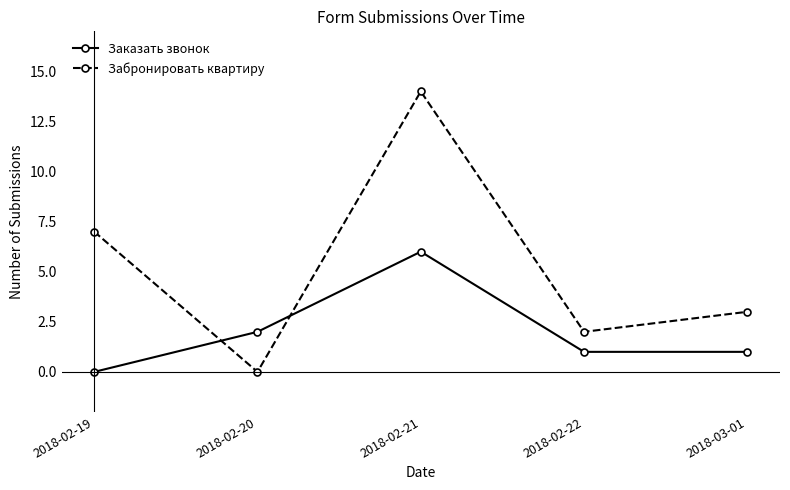

What is the sum of the Заказать звонок values at 2018-02-19 and 2018-03-01?

1